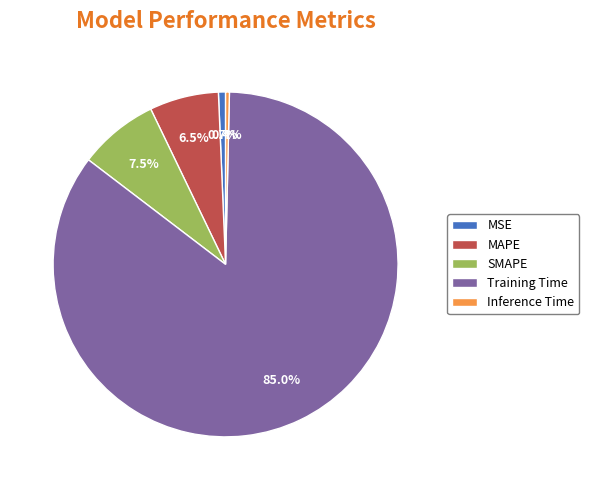

How much of the chart is everything except Inference Time?

99.6%